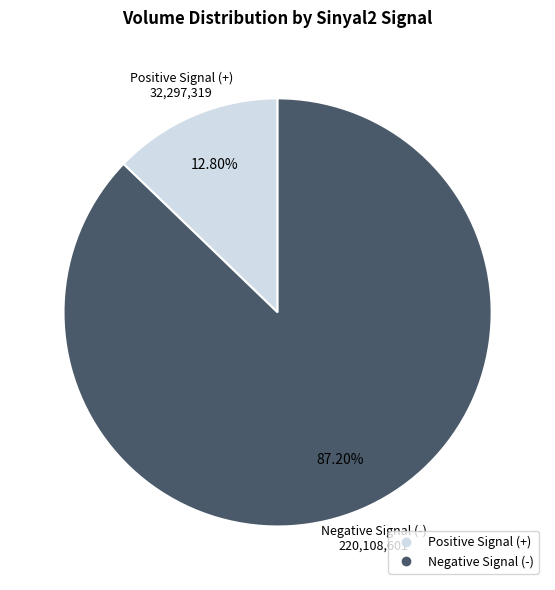

Does any single category account for the majority?

Yes